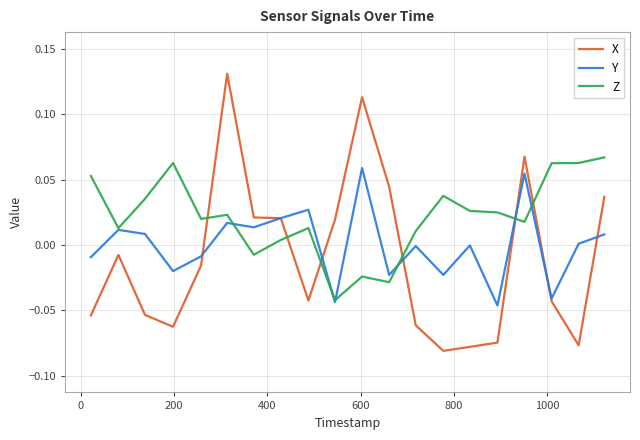

List the series in order of their overall mean, highest first.

Z, Y, X